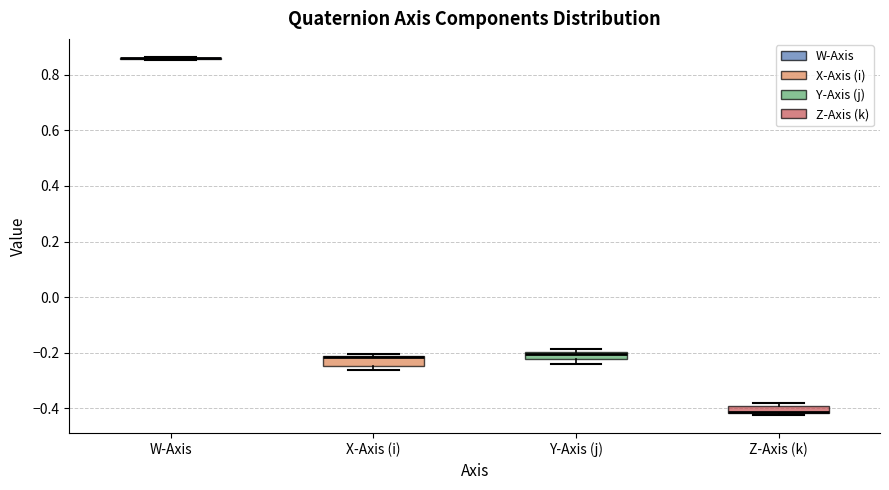

Where is the upper edge of the box for Y-Axis (j) on the y-axis? The values are not printed on the chart, so give them approximately, as read against the axis.

-0.20